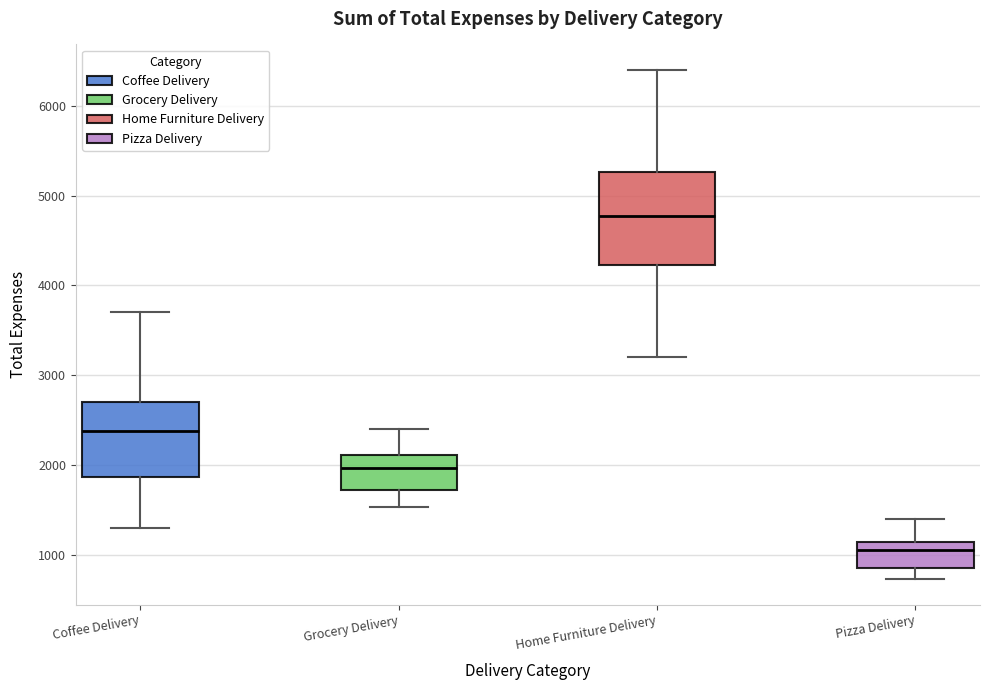

Which box's median line is the highest?

Home Furniture Delivery